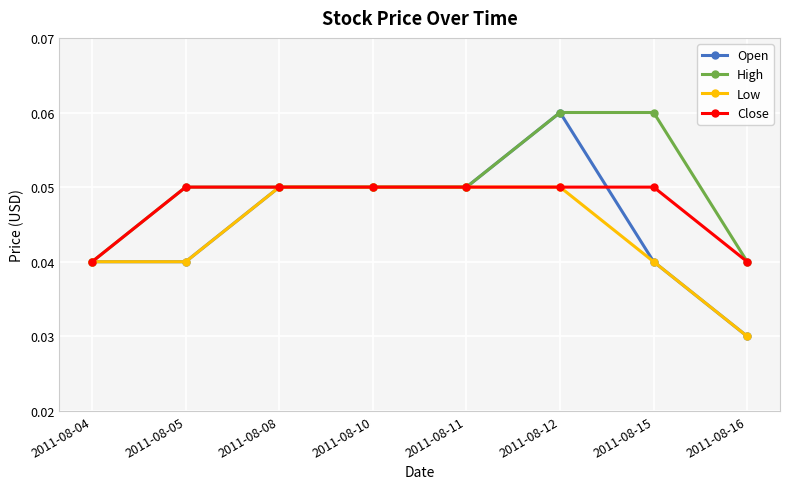

Is this an area chart (filled region under the line)?

No